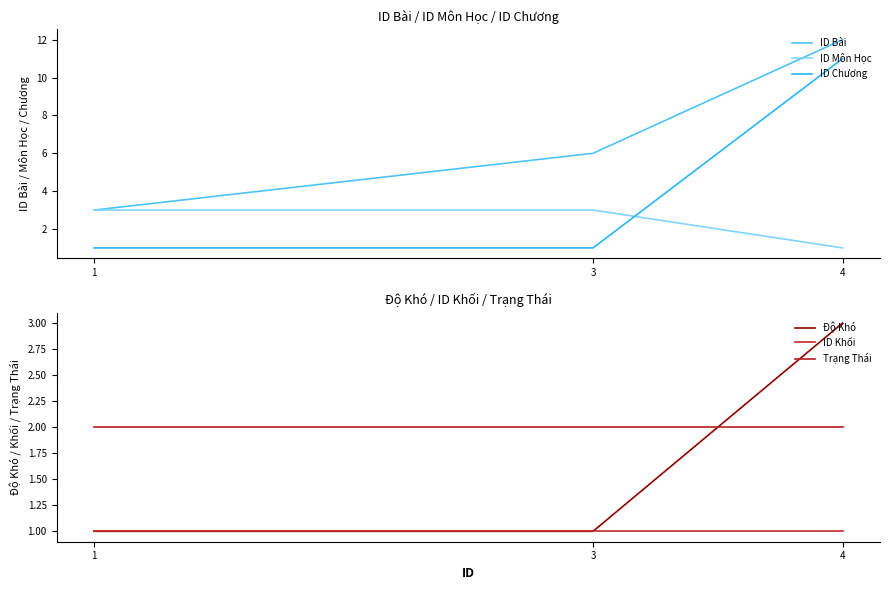

True or false: ID Môn Học has a value of 1 at 3.

False